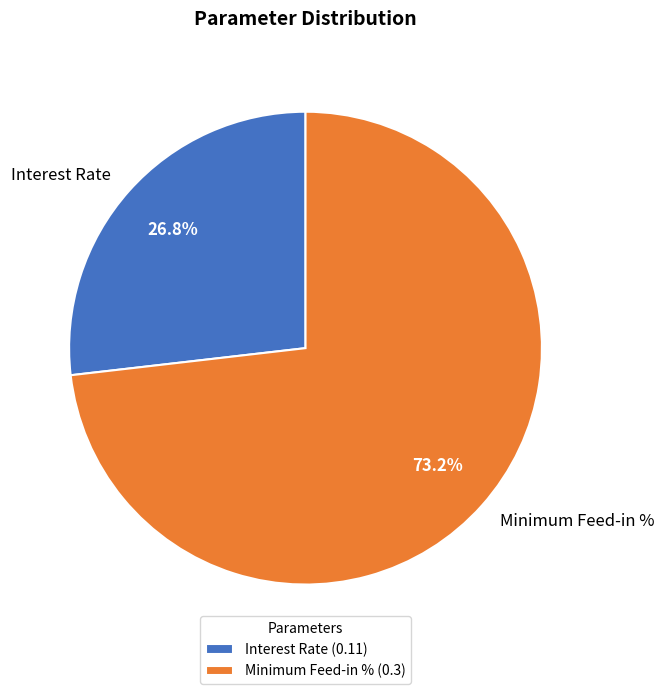

To the nearest percent, what is the difference between the largest and smallest slice percentages?

46%